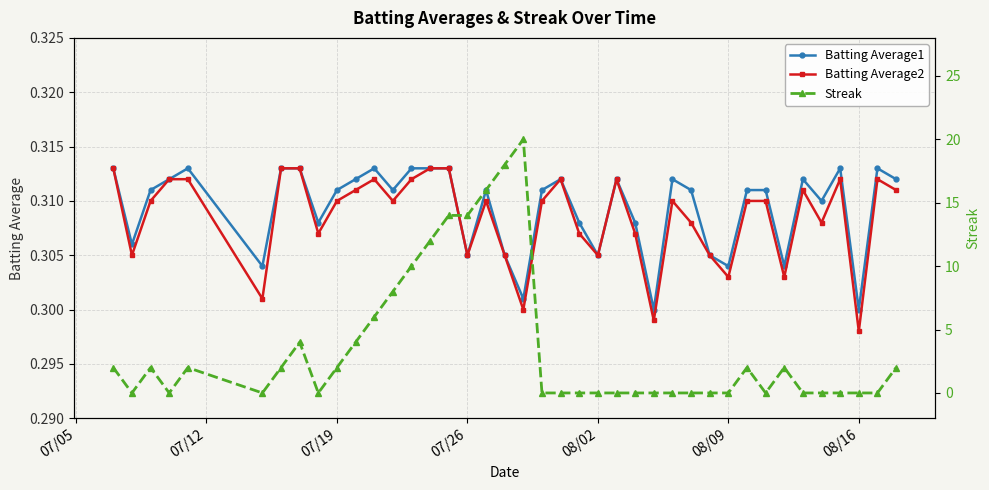

What is the highest value of the Batting Average2 series?

0.3